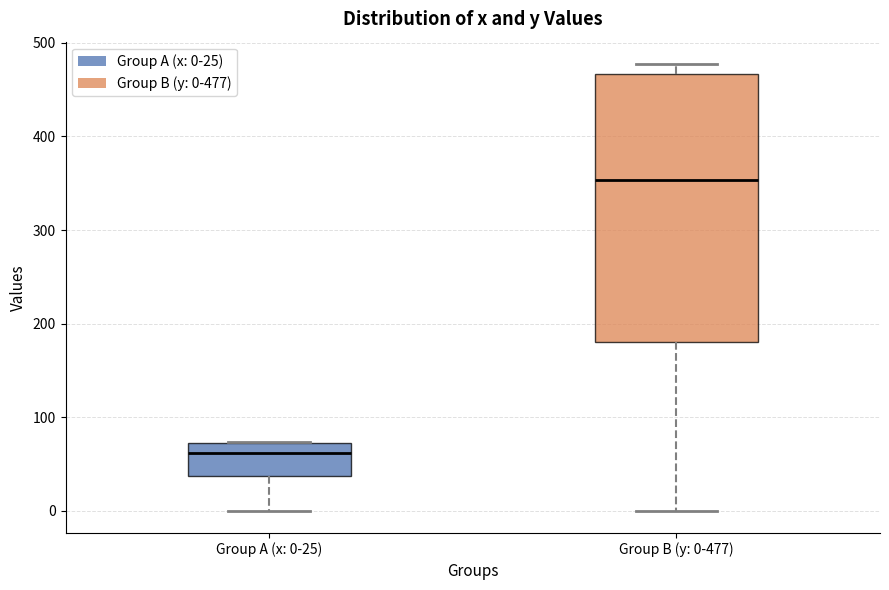

Reading left to right, transcribe this box plot: for each box, give where its median line is, the range the box spans, and where its two whiskers end, as read against the y-axis. The values are not printed on the chart, so give them approximately, as read against the axis.

Group A (x: 0-25): median 60, box 40 to 70, whiskers 0 to 70
Group B (y: 0-477): median 350, box 180 to 470, whiskers 0 to 480